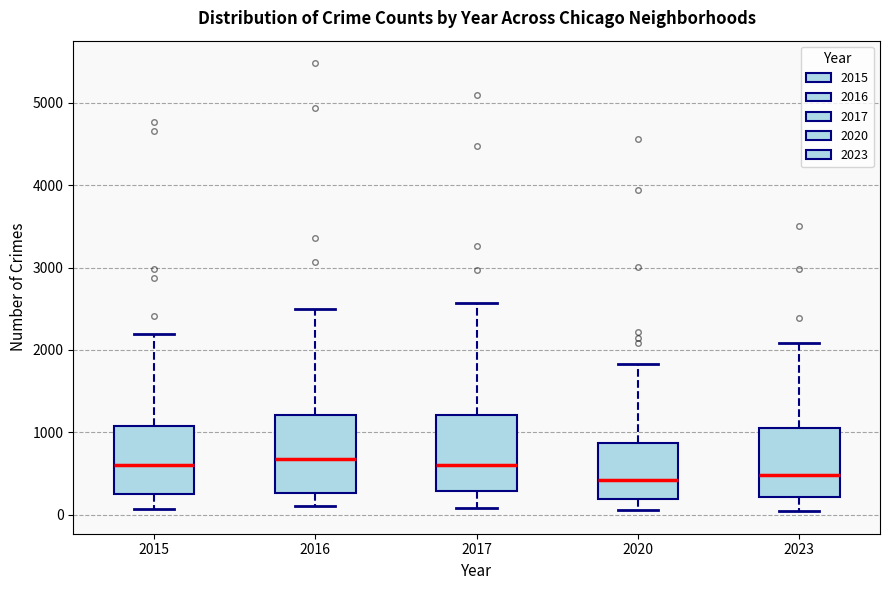

Where is the upper edge of the box at x = 2015 on the y-axis? The values are not printed on the chart, so give them approximately, as read against the axis.

1100